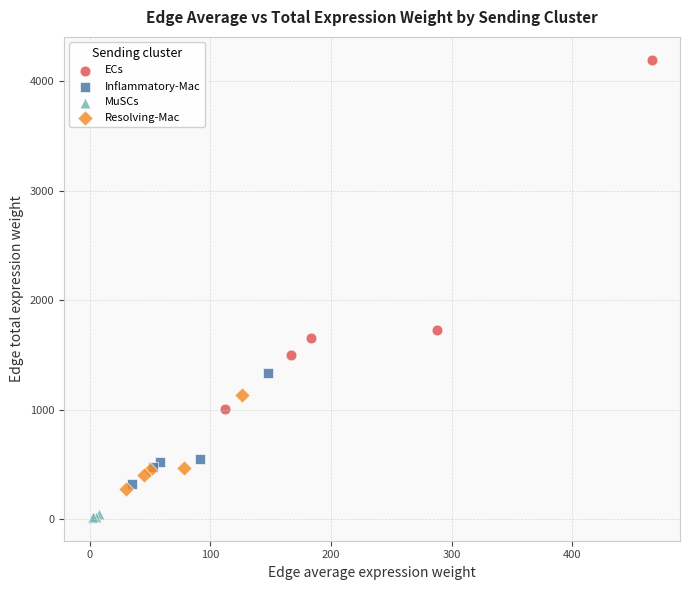

Which series has the widest spread of Y values?

ECs